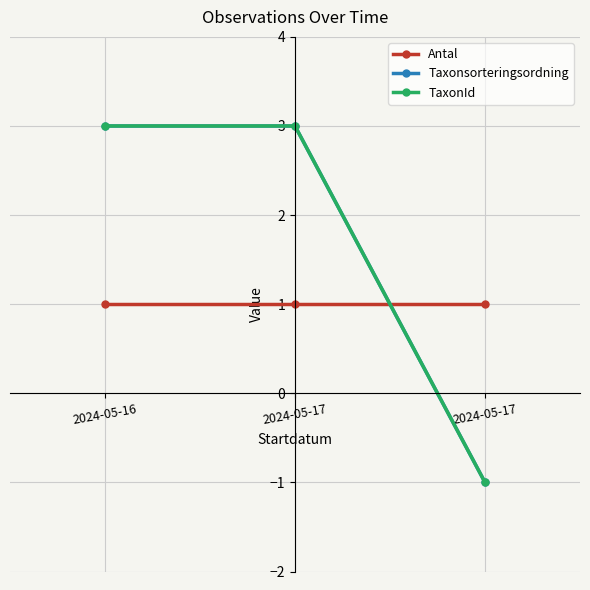

True or false: TaxonId has a value of -1 at 2024-05-17.

False